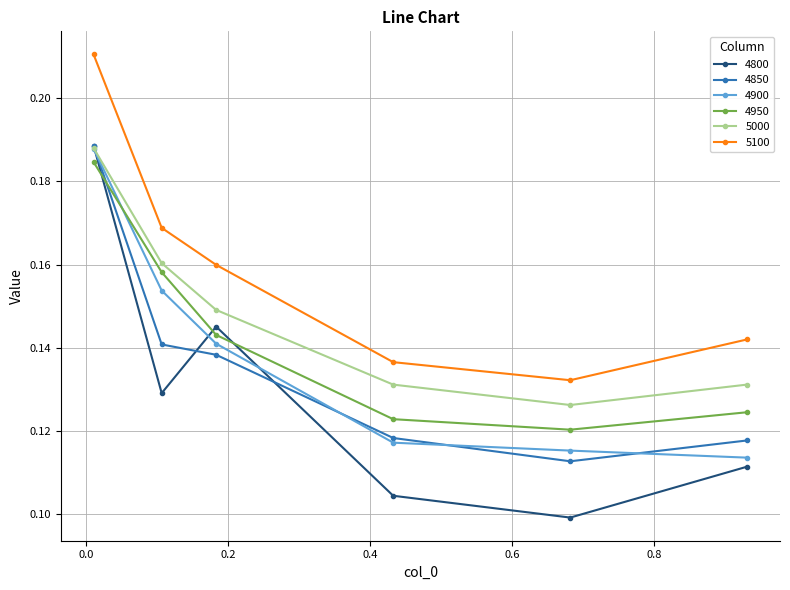

Which series has the largest total across all categories?

5100